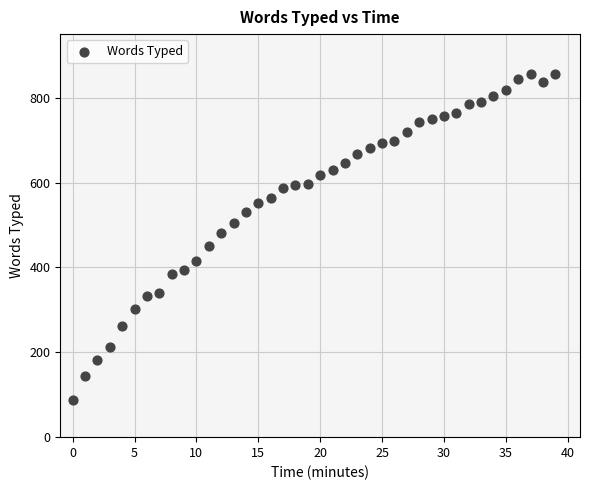

What is the range of Y values (max minus min)?

767